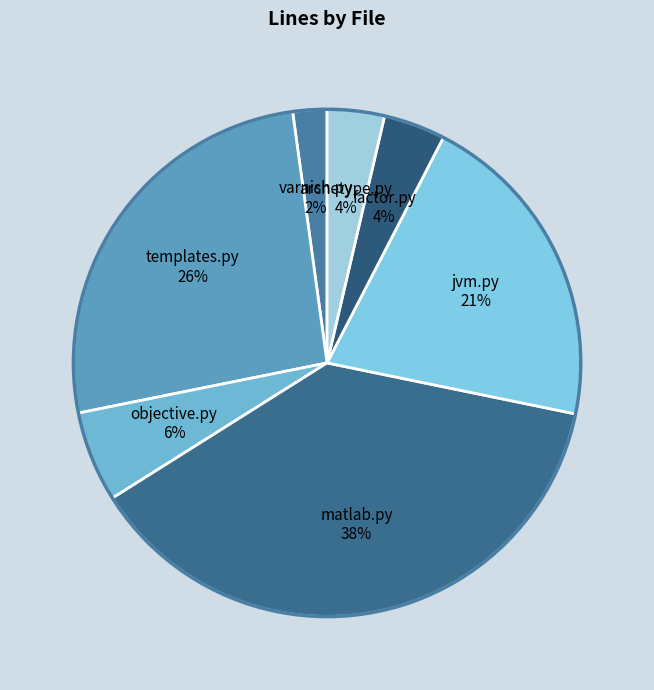

Does any single category account for the majority?

No